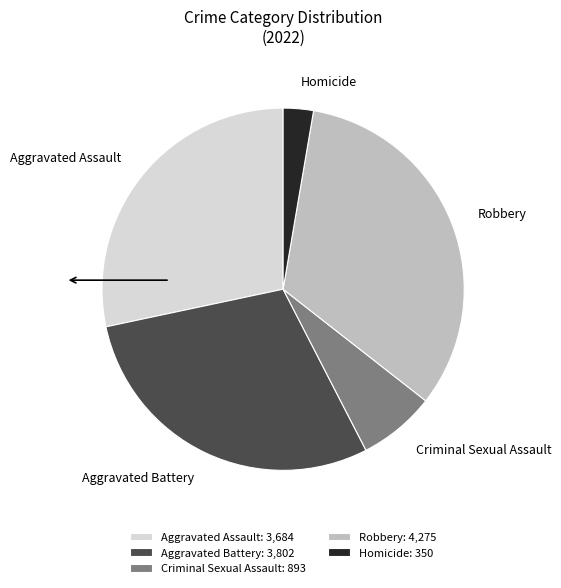

Combined, do Criminal Sexual Assault and Robbery account for over 50%?

No